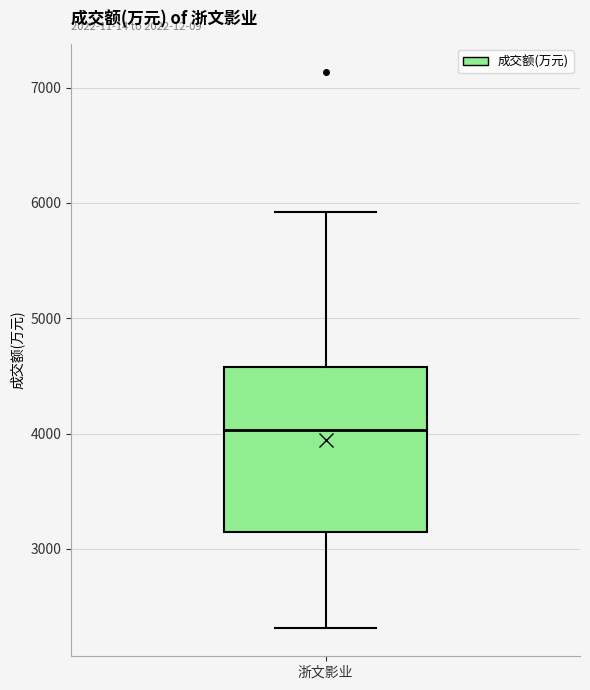

Read this box plot against the y-axis: the position of the median line, the range covered by the box, and the ends of both whiskers. The values are not printed on the chart, so give them approximately, as read against the axis.

median 4000, box 3100 to 4600, whiskers 2300 to 5900